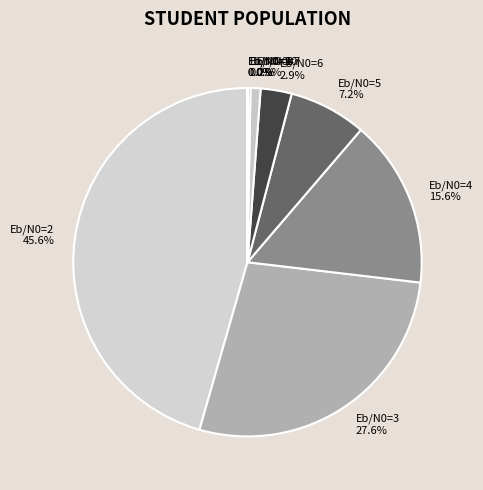

What percentage do Eb/N0=4 and Eb/N0=6 together represent?

18.5%